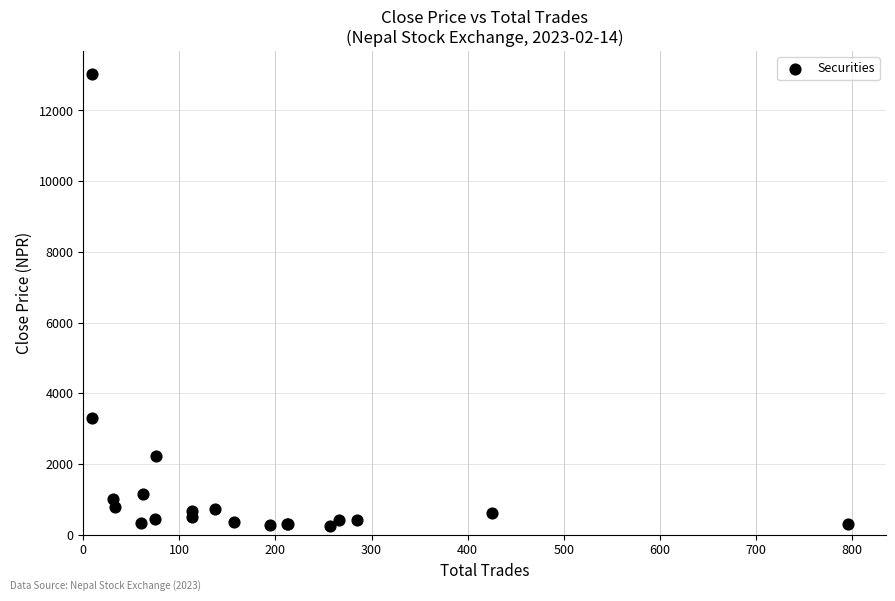

What Y value in the scatter plot is closest to 6638?

3301.0